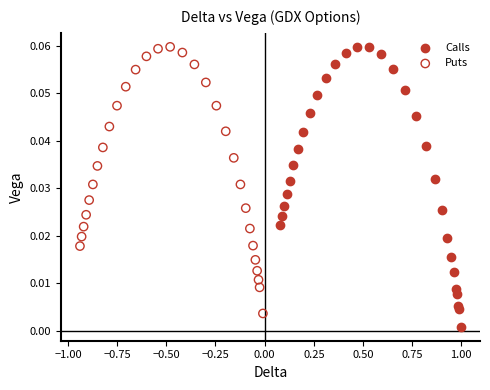

Which series has the largest Y range (max minus min)?

Calls